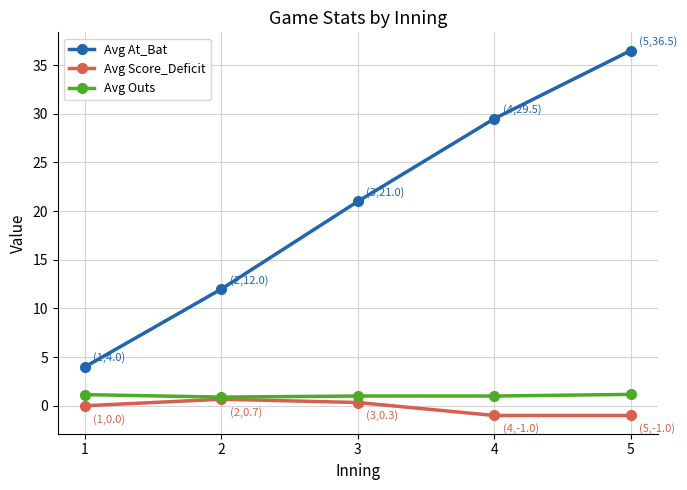

Which series has the largest total across all categories?

Avg At_Bat